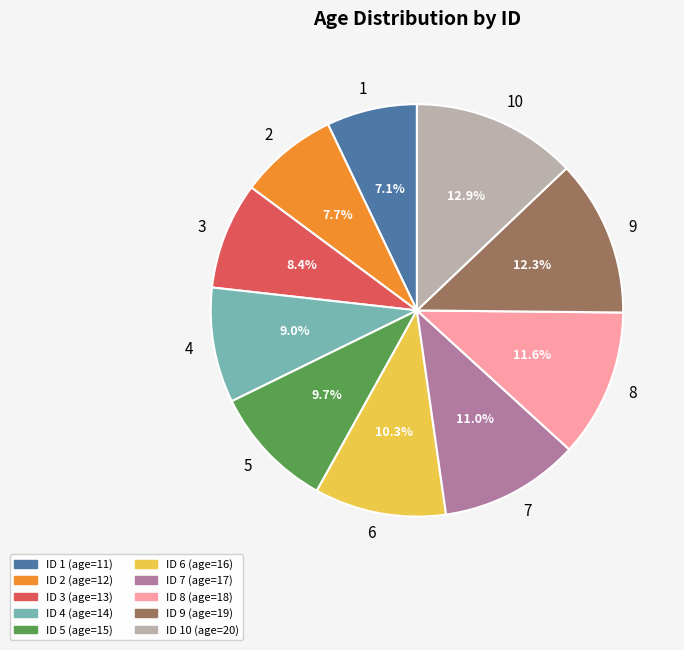

Which category has the biggest portion of the pie?

10